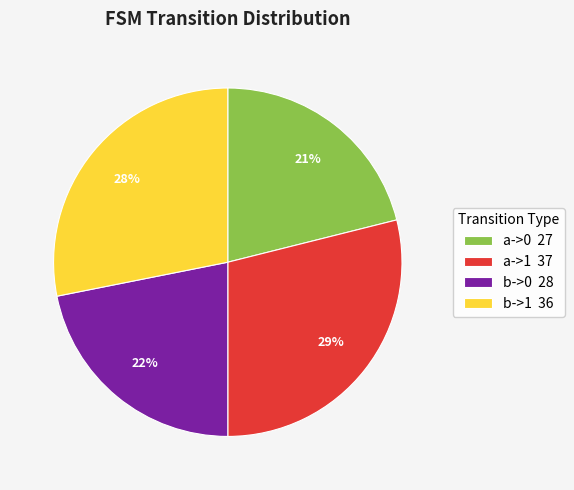

To the nearest percent, what is the difference between the b->1 36 and a->1 37 slice percentages?

1%